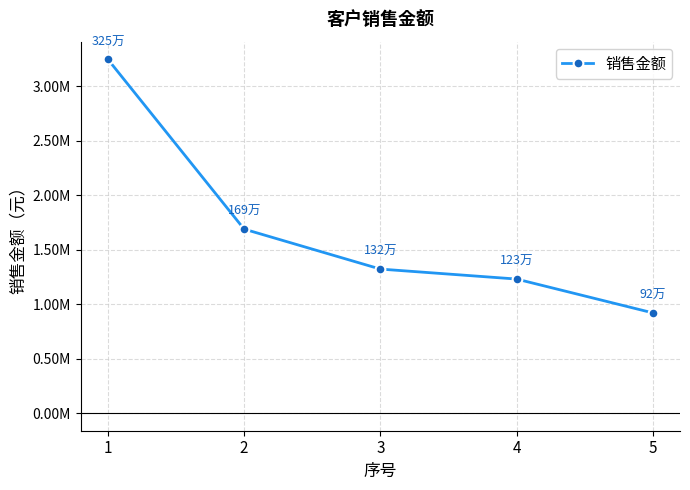

Reading left to right, what are all the values shown in this chart?

1=3247795.5	2=1688942.9	3=1321961.5	4=1230430.4	5=919930.1